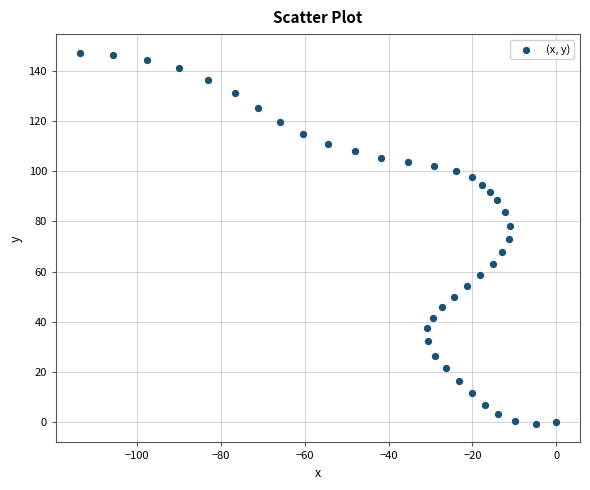

What is the range of X values (max minus min)?

113.7